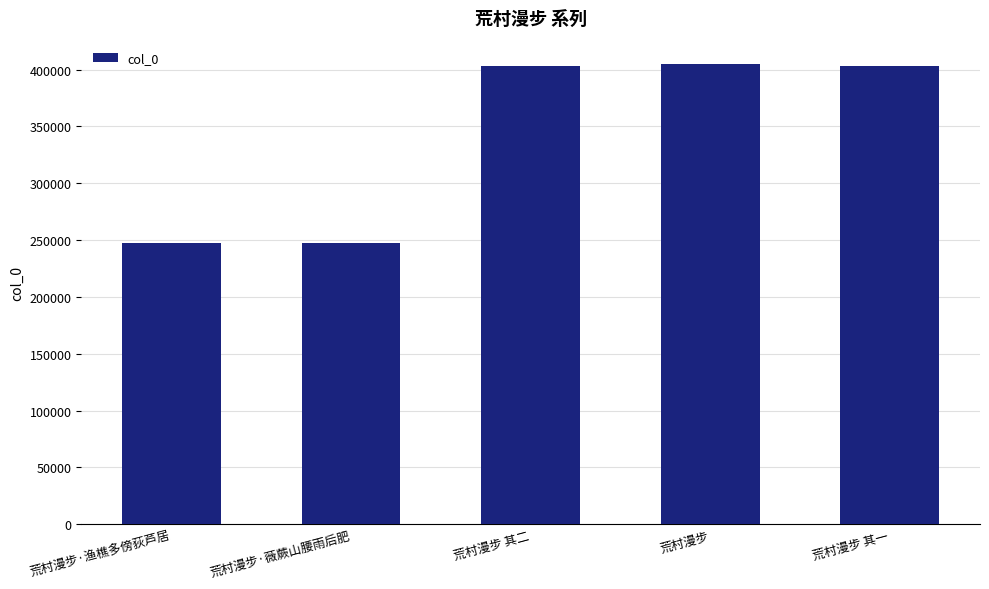

What is the label of the 2nd bar from the left?

荒村漫步·薇蕨山腰雨后肥